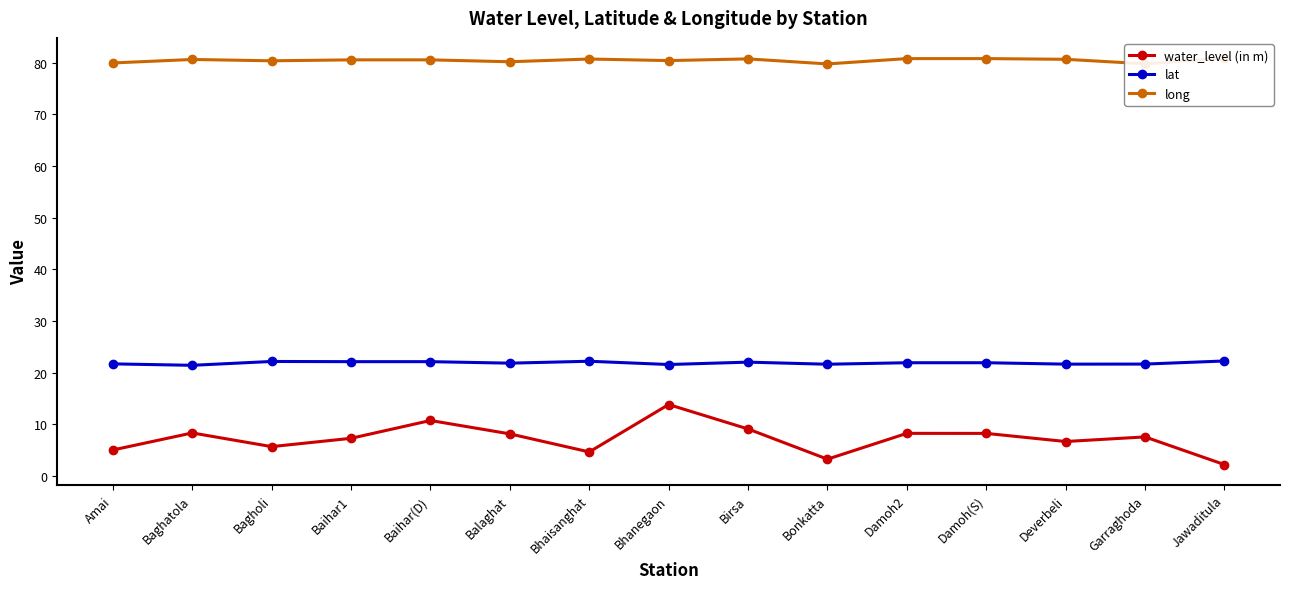

What is the difference between the water_level (in m) values at Balaghat and Amai?

3.1